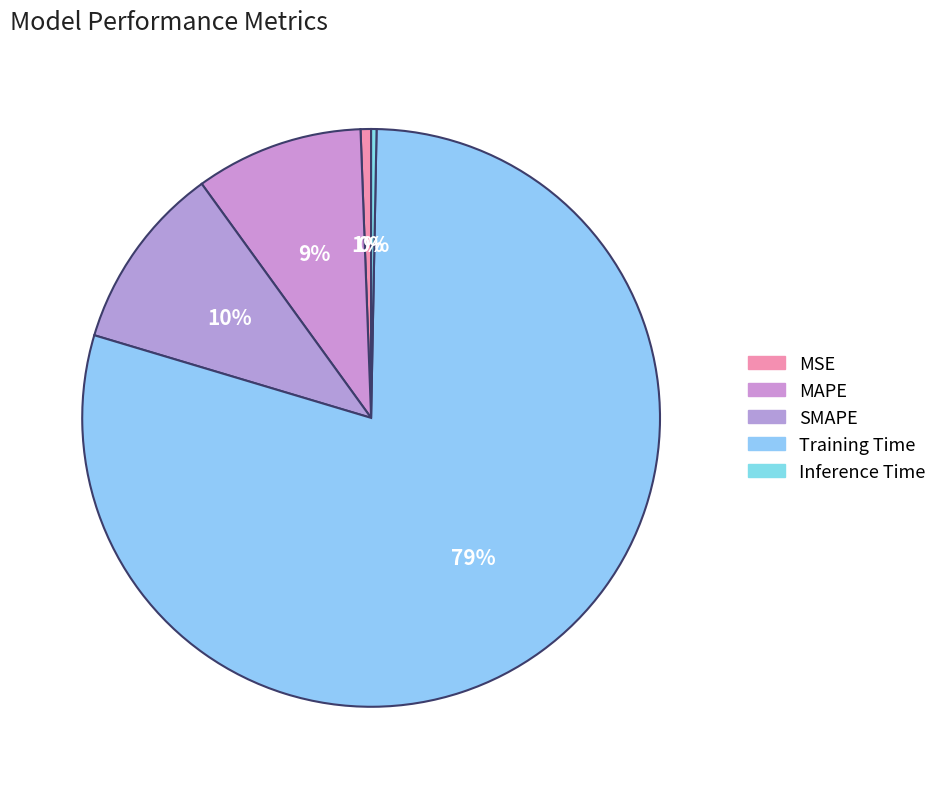

What is the largest slice in the pie chart?

Training Time